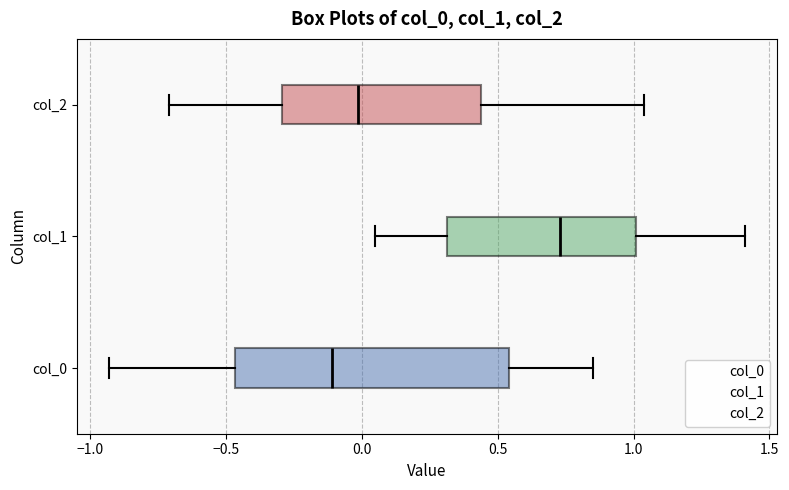

Reading bottom to top, transcribe this box plot: for each box, give where its median line is, the range the box spans, and where its two whiskers end, as read against the x-axis. The values are not printed on the chart, so give them approximately, as read against the axis.

col_0: median -0.10, box -0.45 to 0.55, whiskers -0.95 to 0.85
col_1: median 0.75, box 0.30 to 1.00, whiskers 0.05 to 1.40
col_2: median 0.00, box -0.30 to 0.45, whiskers -0.70 to 1.05